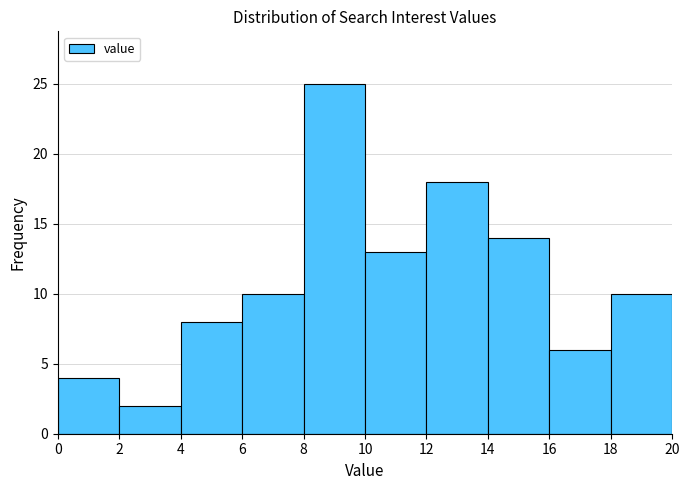

Which range on the x-axis has the tallest bar?

8 to 10